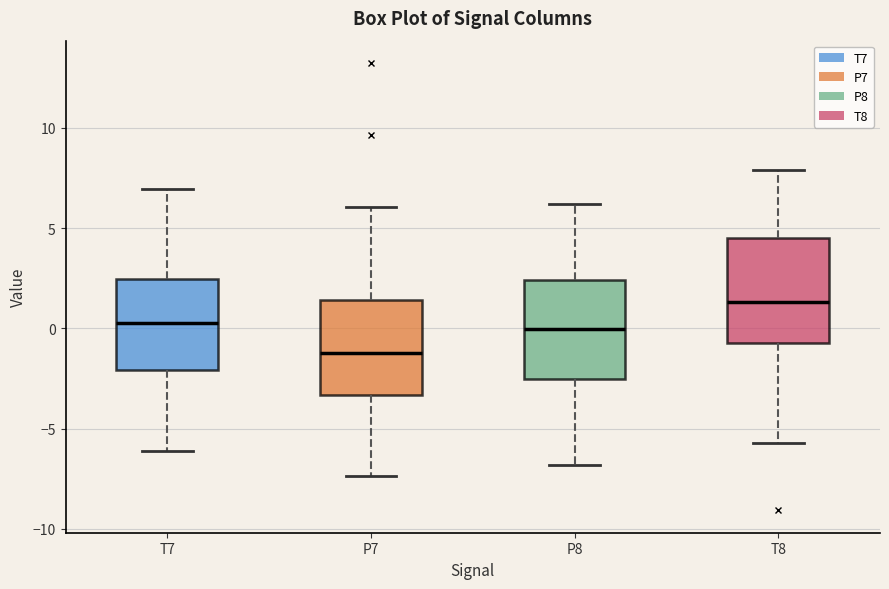

Reading left to right, transcribe this box plot: for each box, give where its median line is, the range the box spans, and where its two whiskers end, as read against the y-axis. The values are not printed on the chart, so give them approximately, as read against the axis.

T7: median 0.5, box -2.0 to 2.5, whiskers -6.0 to 7.0
P7: median -1.5, box -3.5 to 1.5, whiskers -7.5 to 6.0
P8: median 0.0, box -2.5 to 2.5, whiskers -7.0 to 6.0
T8: median 1.5, box -1.0 to 4.5, whiskers -5.5 to 8.0